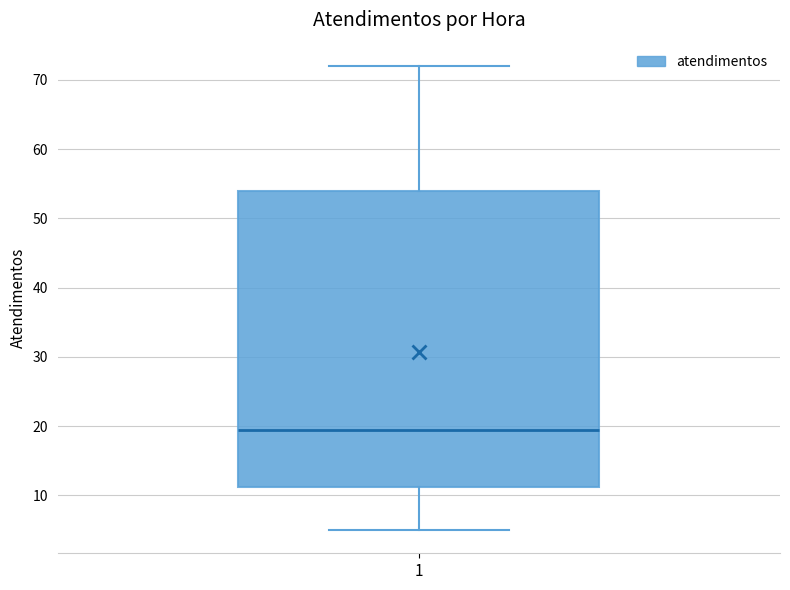

Read this box plot against the y-axis: the position of the median line, the range covered by the box, and the ends of both whiskers. The values are not printed on the chart, so give them approximately, as read against the axis.

median 20, box 11 to 54, whiskers 5 to 72